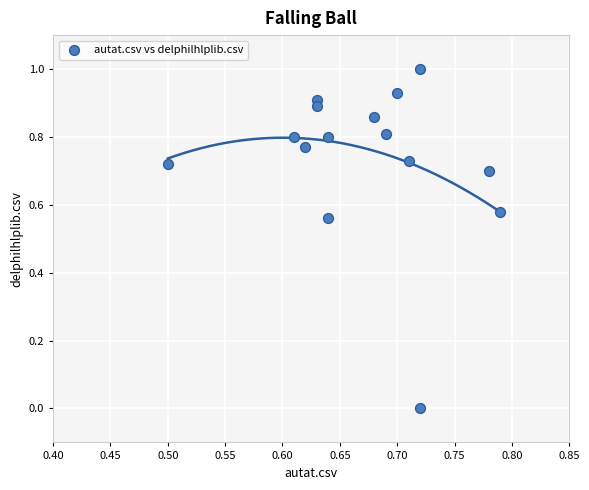

What is the range of Y values (max minus min)?

1.0